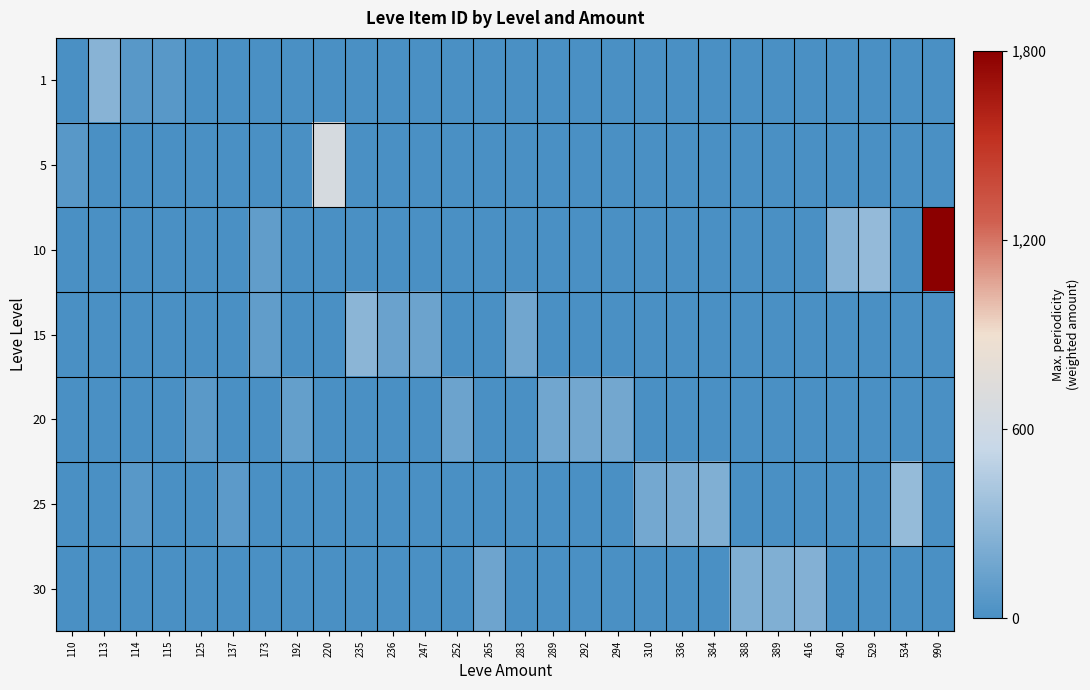

What is the greatest value displayed?

1800.0